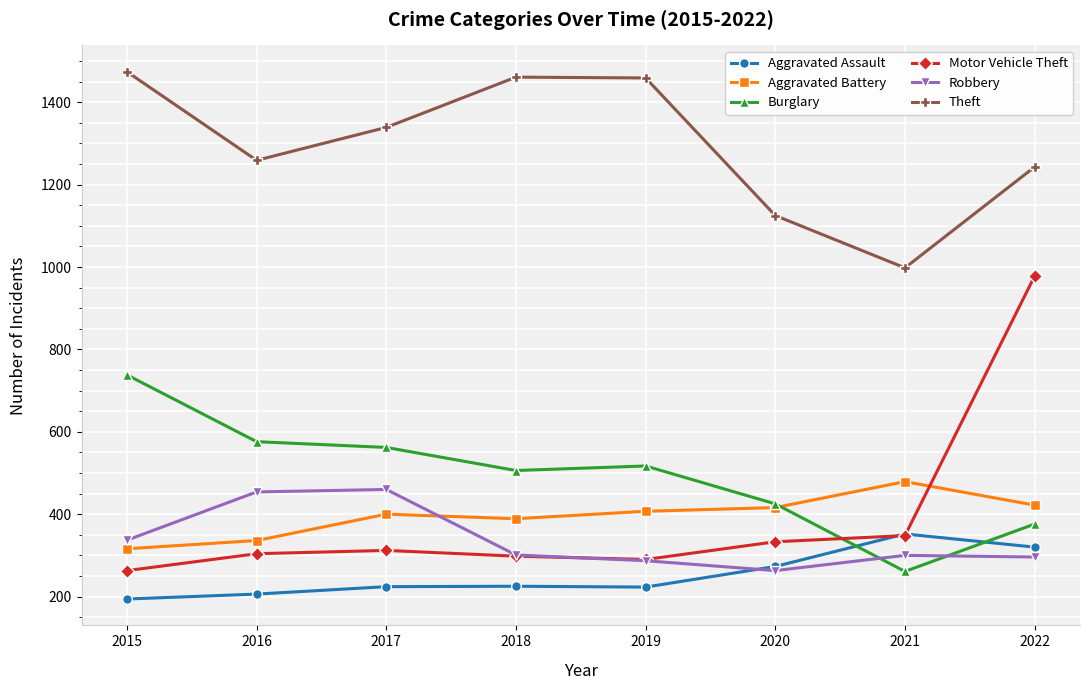

At how many categories does at least one series exceed 438?

8